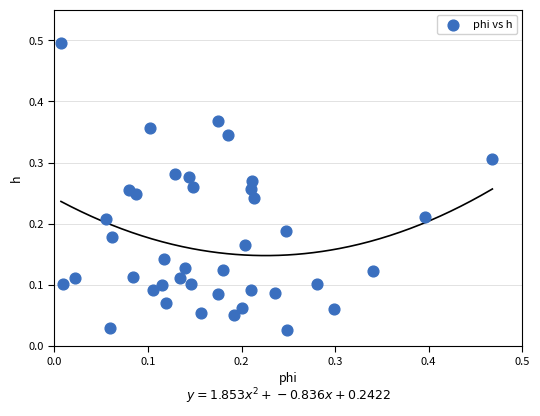

What is the range of X values (max minus min)?

0.5